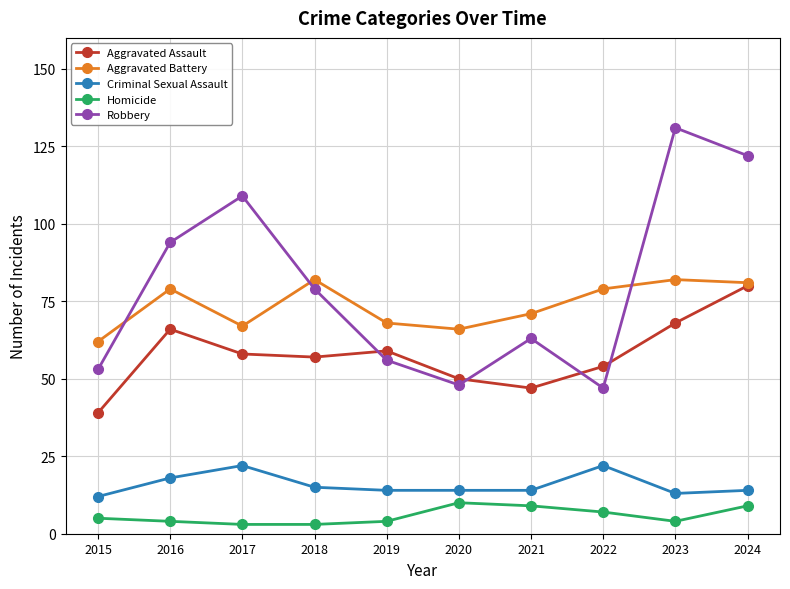

What is the maximum value for Aggravated Battery?

82